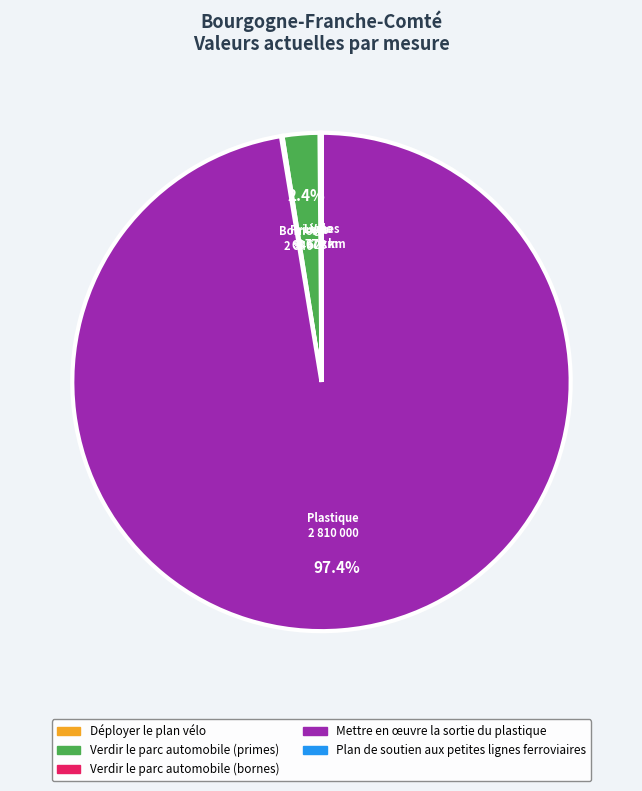

Which has a higher value, Mettre en œuvre la sortie du plastique or Verdir le parc automobile (primes)?

Mettre en œuvre la sortie du plastique